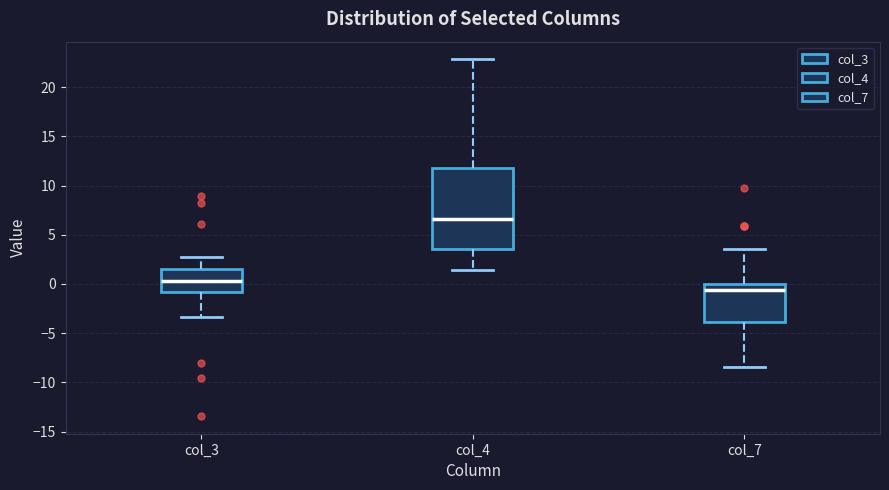

Reading left to right, transcribe this box plot: for each box, give where its median line is, the range the box spans, and where its two whiskers end, as read against the y-axis. The values are not printed on the chart, so give them approximately, as read against the axis.

col_3: median 0.5, box -1.0 to 1.5, whiskers -3.5 to 2.5
col_4: median 6.5, box 3.5 to 12.0, whiskers 1.5 to 23.0
col_7: median -0.5, box -4.0 to 0.0, whiskers -8.5 to 3.5